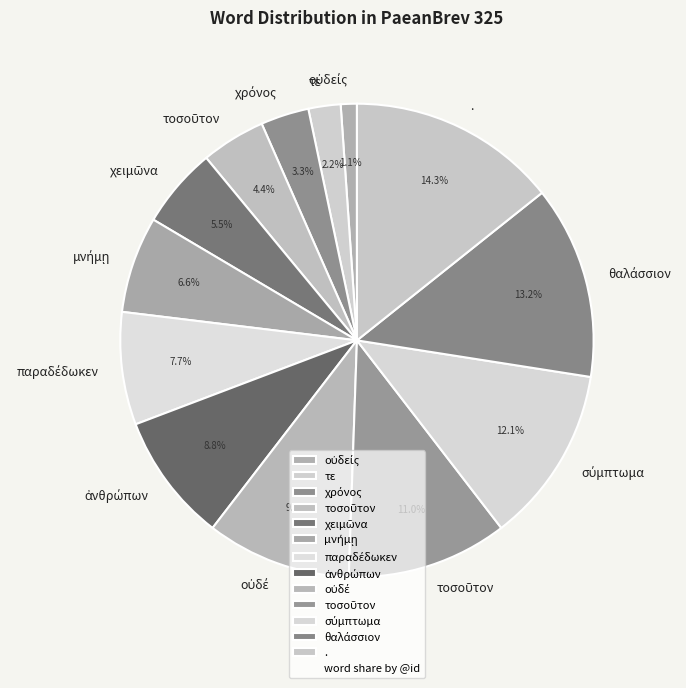

How many slices are in this pie chart?

13